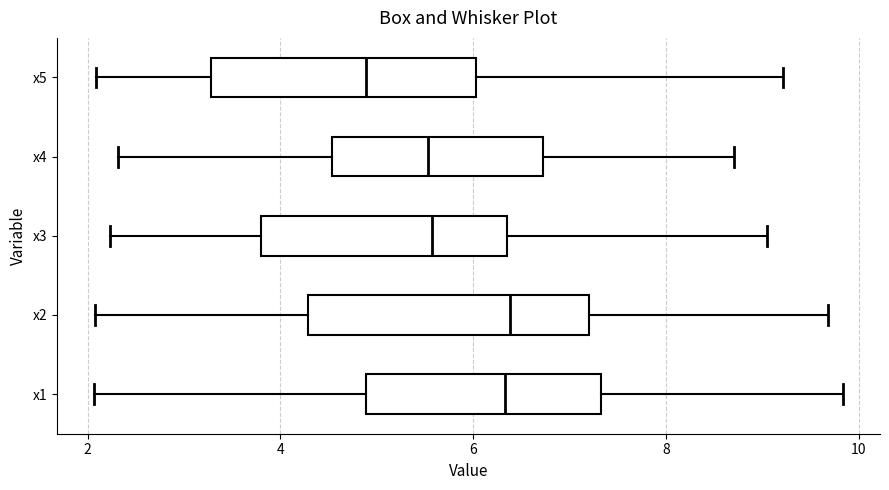

Reading bottom to top, read every box against the x-axis: the position of its median line, the range the box covers, and the ends of its whiskers. The values are not printed on the chart, so give them approximately, as read against the axis.

x1: median 6.4, box 4.8 to 7.4, whiskers 2.0 to 9.8
x2: median 6.4, box 4.2 to 7.2, whiskers 2.0 to 9.6
x3: median 5.6, box 3.8 to 6.4, whiskers 2.2 to 9.0
x4: median 5.6, box 4.6 to 6.8, whiskers 2.4 to 8.8
x5: median 4.8, box 3.2 to 6.0, whiskers 2.0 to 9.2